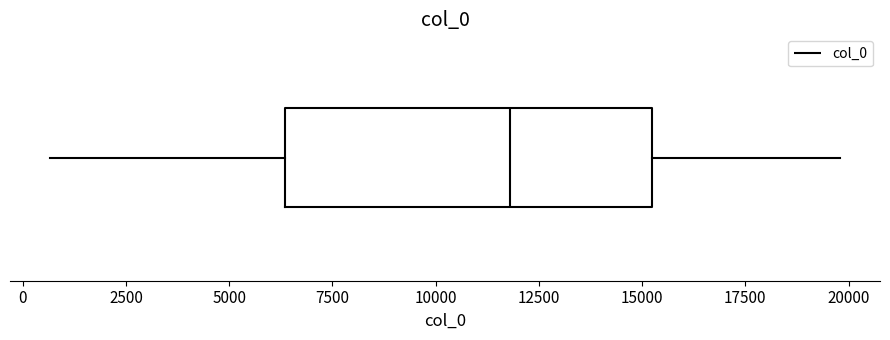

Read this box plot against the x-axis: the position of the median line, the range covered by the box, and the ends of both whiskers. The values are not printed on the chart, so give them approximately, as read against the axis.

median 12000, box 6500 to 15000, whiskers 500 to 20000